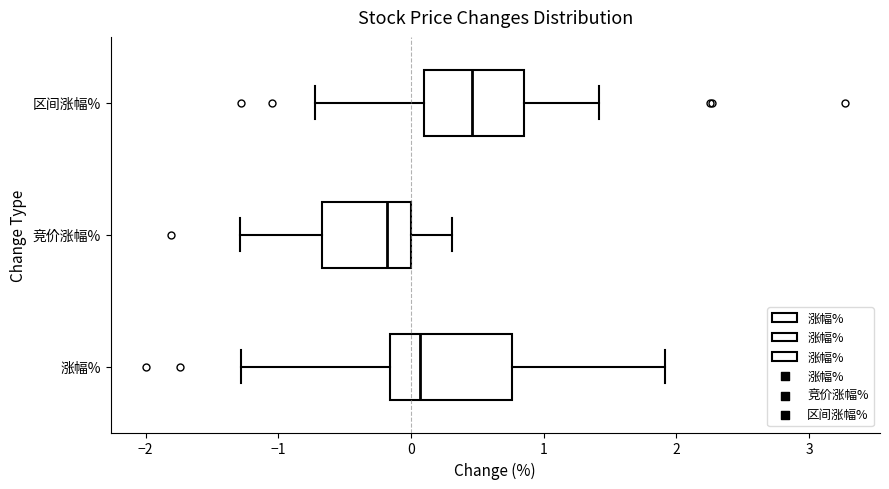

Where does the left whisker of the box for 涨幅% end on the x-axis? The values are not printed on the chart, so give them approximately, as read against the axis.

-1.3